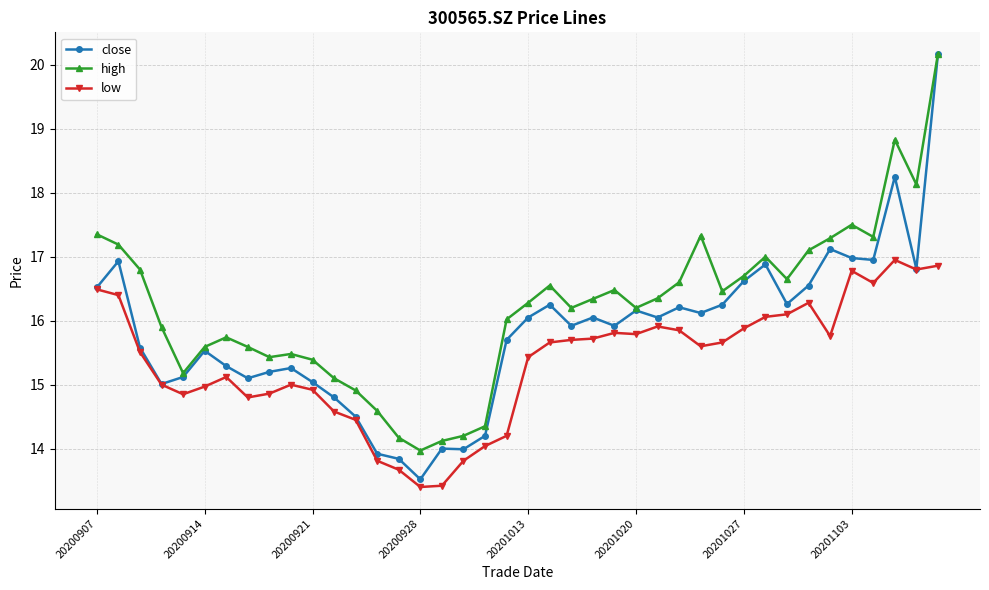

What is the greatest value displayed?

20.2